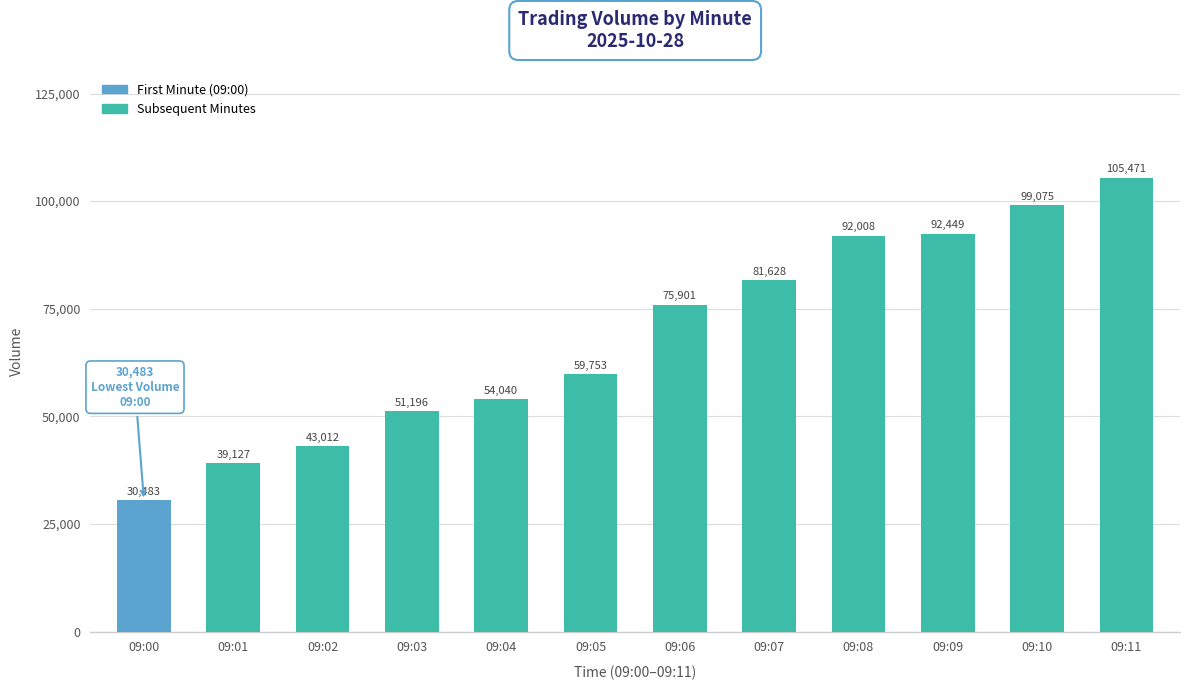

What is the change in value from 09:01 to 09:08?

+52881